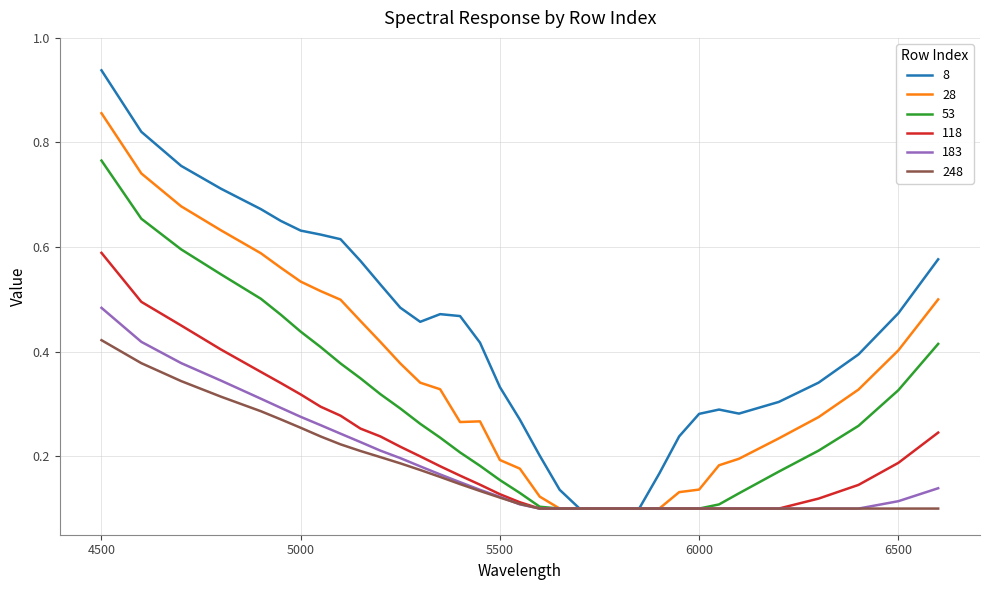

Which series has the largest range (max minus min)?

8